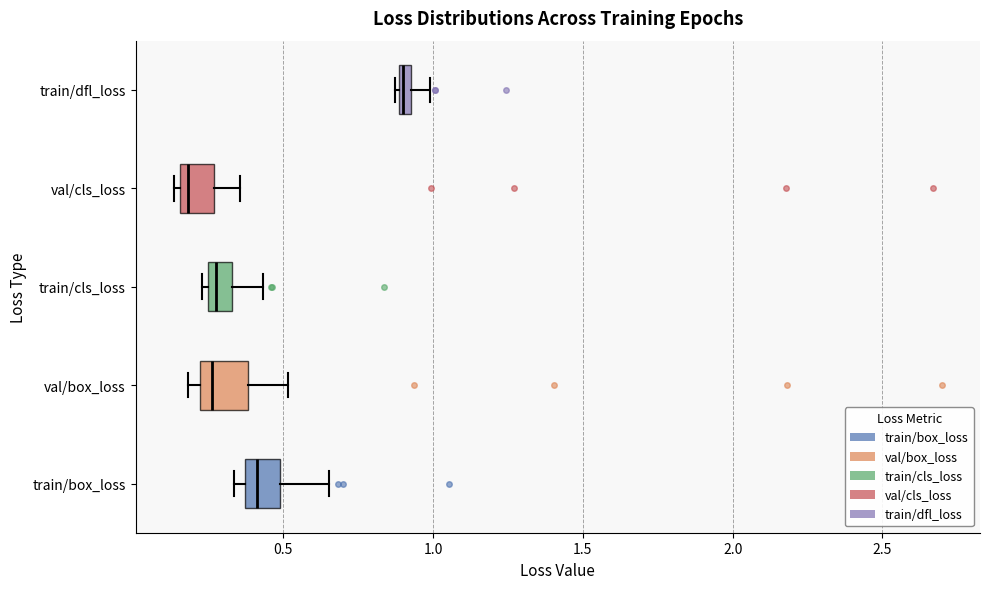

Which box has the furthest to the right median line?

train/dfl_loss